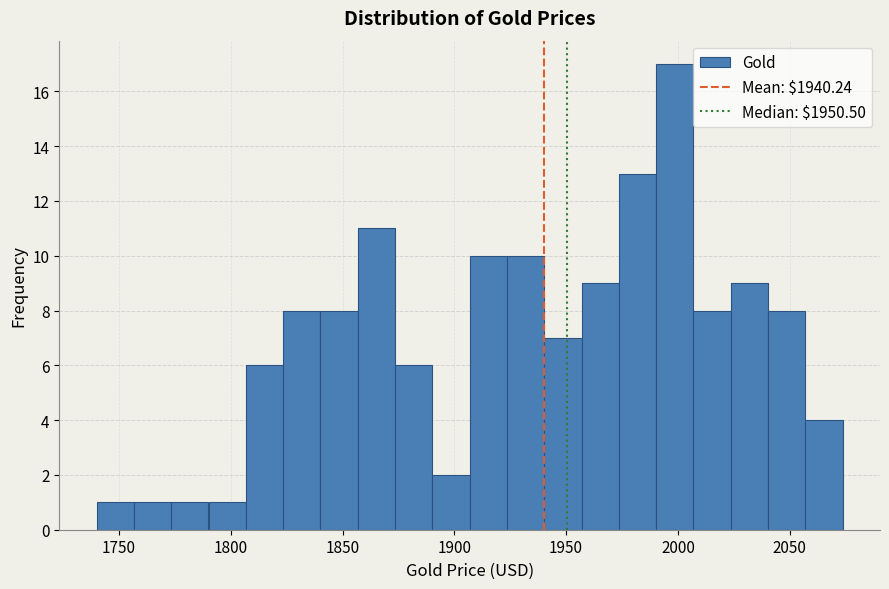

Around what value on the x-axis is the tallest bar? Give the approximate position of its centre, as read against the axis.

2000